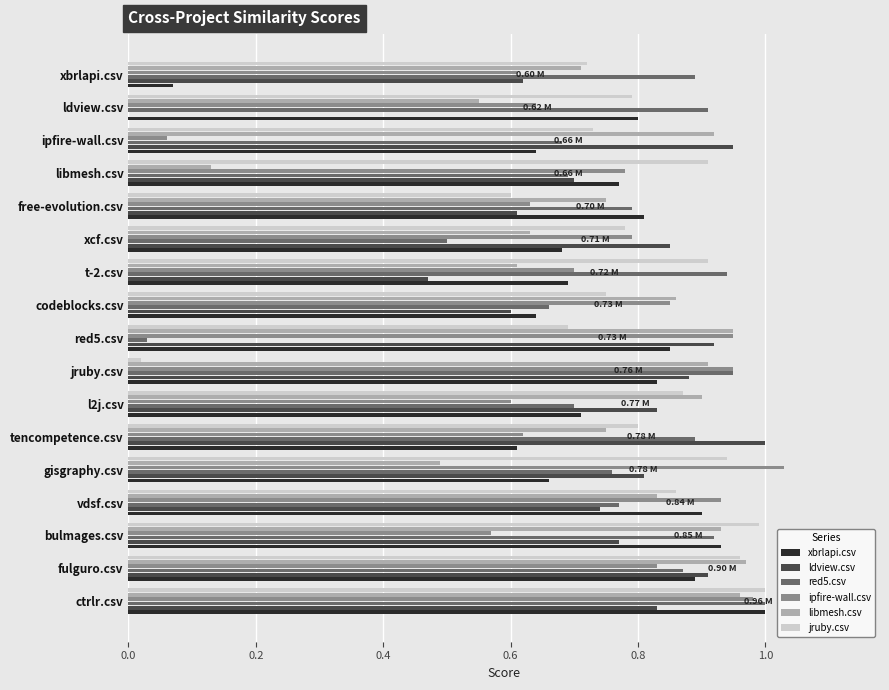

Which category has the highest value in the red5.csv series?

ctrlr.csv